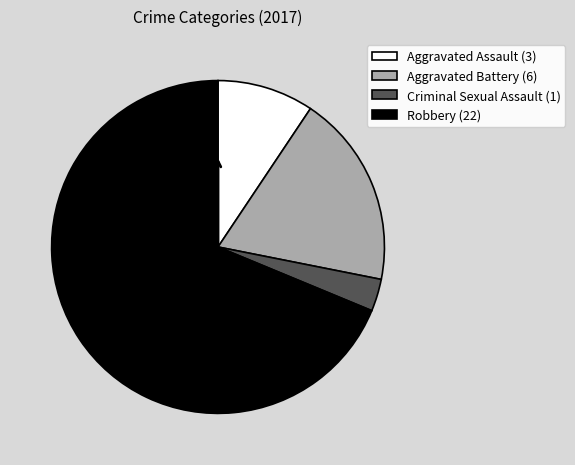

Between Criminal Sexual Assault (1) and Aggravated Assault (3), which is larger?

Aggravated Assault (3)